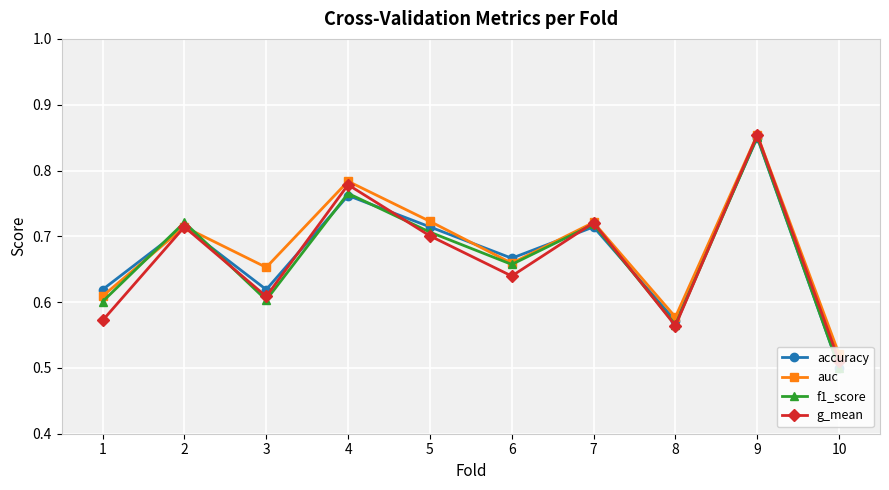

Which category has the lowest value across all series?

10